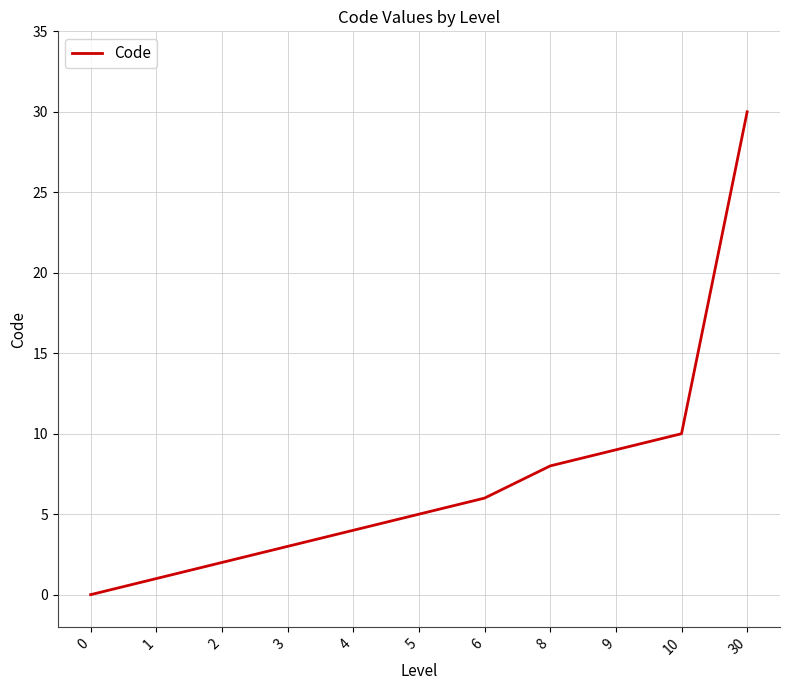

List the labels in order of value, largest first.

30, 10, 9, 8, 6, 5, 4, 3, 2, 1, 0